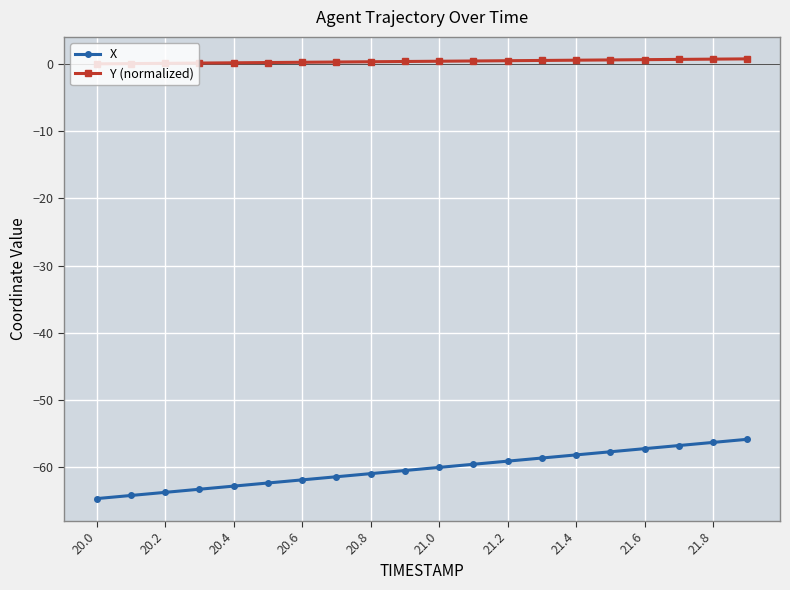

What are all the series names shown in the legend?

X, Y (normalized)